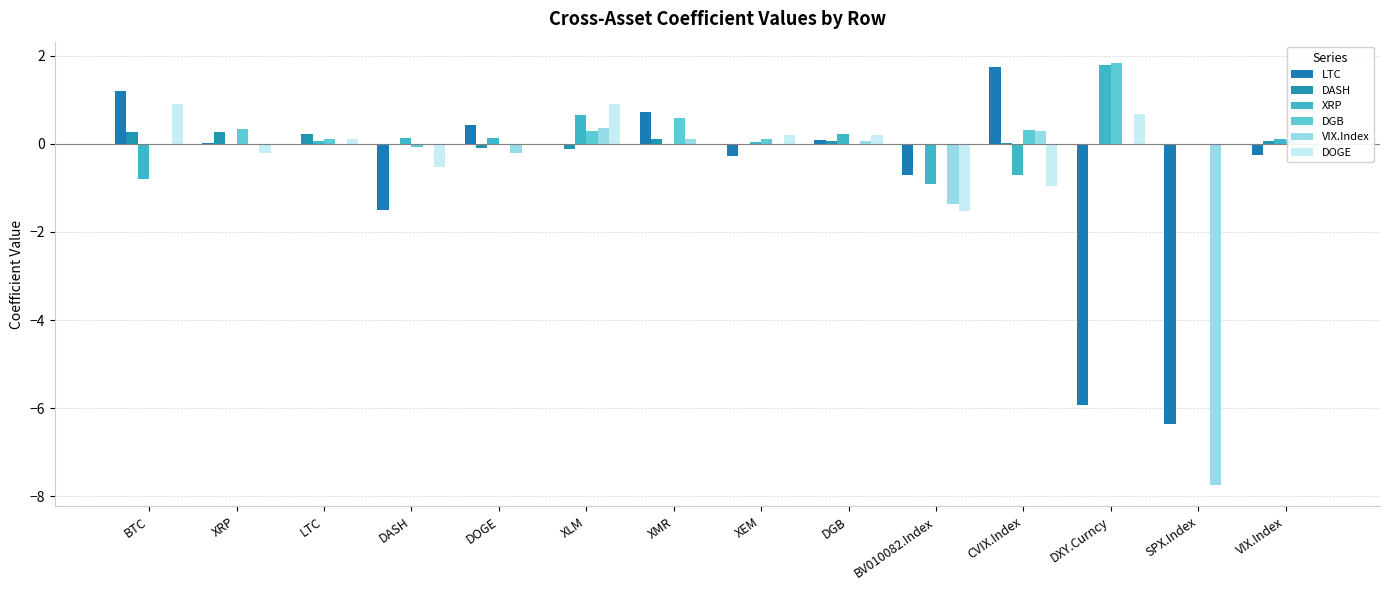

Does the chart contain stacked bars?

No